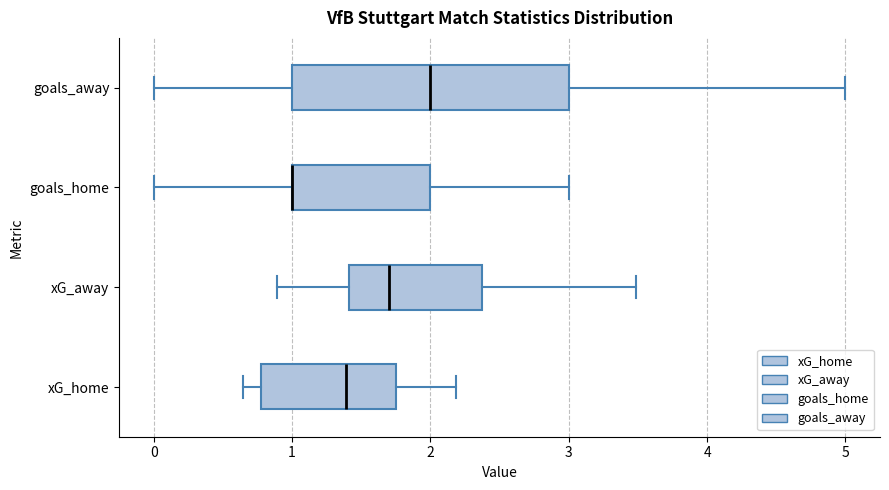

Where is the right edge of the box for xG_away on the x-axis? The values are not printed on the chart, so give them approximately, as read against the axis.

2.4